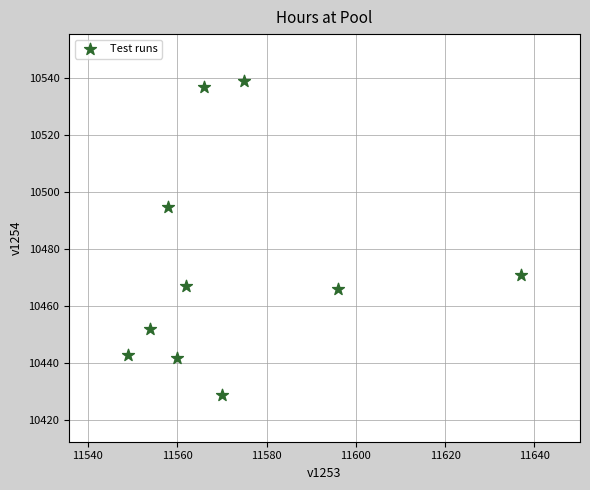

What is the average X value?

11573